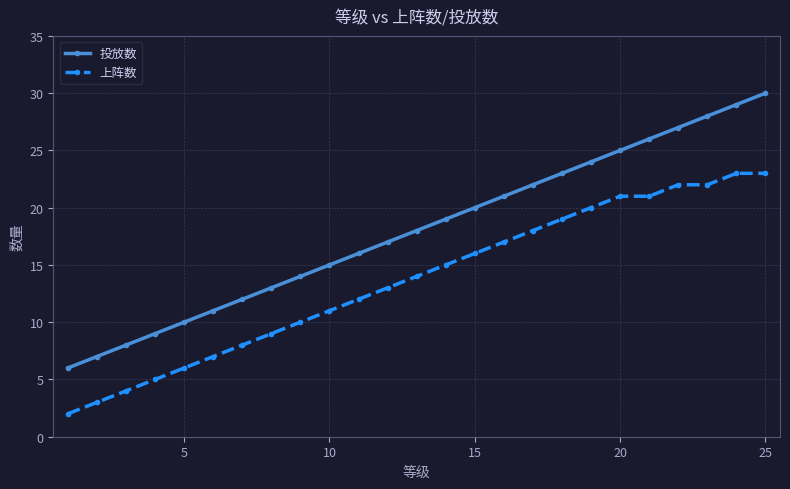

Rank the series by their maximum value, from highest to lowest.

投放数, 上阵数